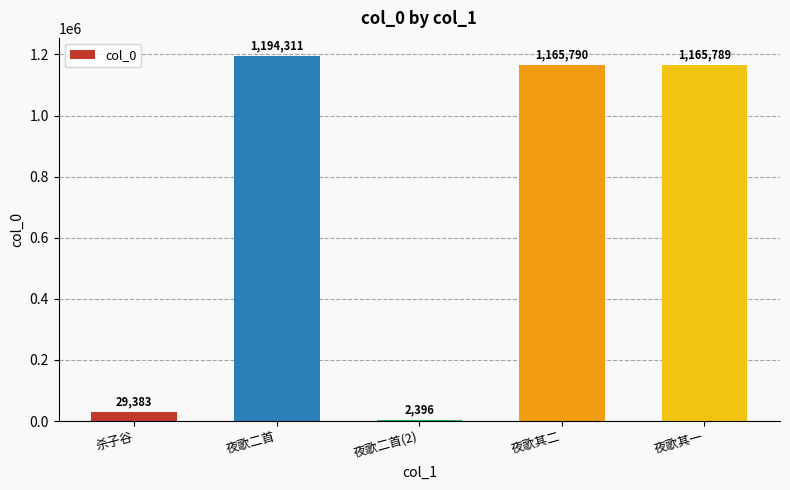

The value at 夜歌其二 is 1165790. True or false?

True